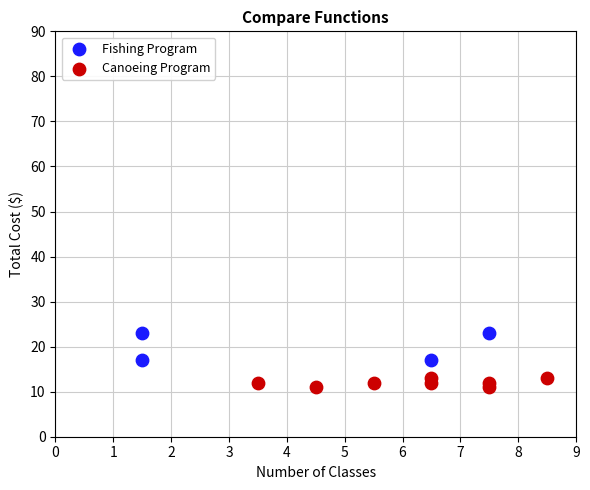

Which series reaches the minimum Y coordinate?

Canoeing Program